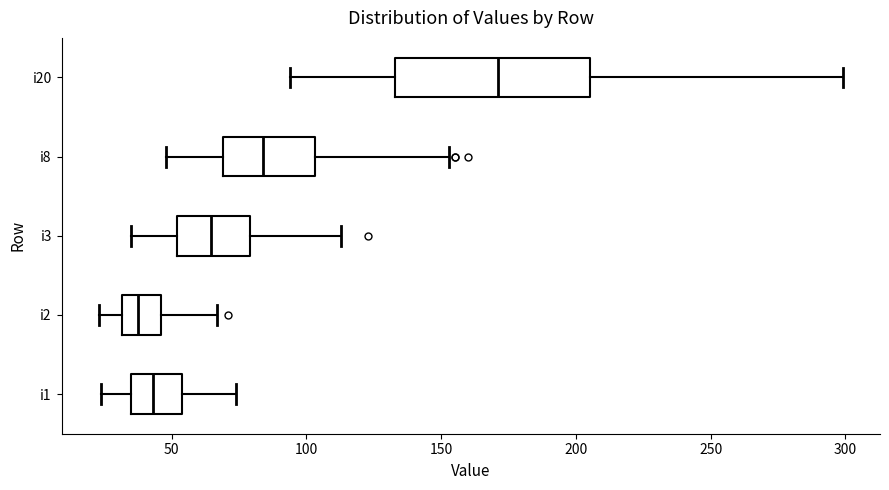

Reading bottom to top, read every box against the x-axis: the position of its median line, the range the box covers, and the ends of its whiskers. The values are not printed on the chart, so give them approximately, as read against the axis.

i1: median 45, box 35 to 55, whiskers 25 to 75
i2: median 40, box 30 to 45, whiskers 25 to 65
i3: median 65, box 50 to 80, whiskers 35 to 115
i8: median 85, box 70 to 105, whiskers 50 to 155
i20: median 170, box 135 to 205, whiskers 95 to 300